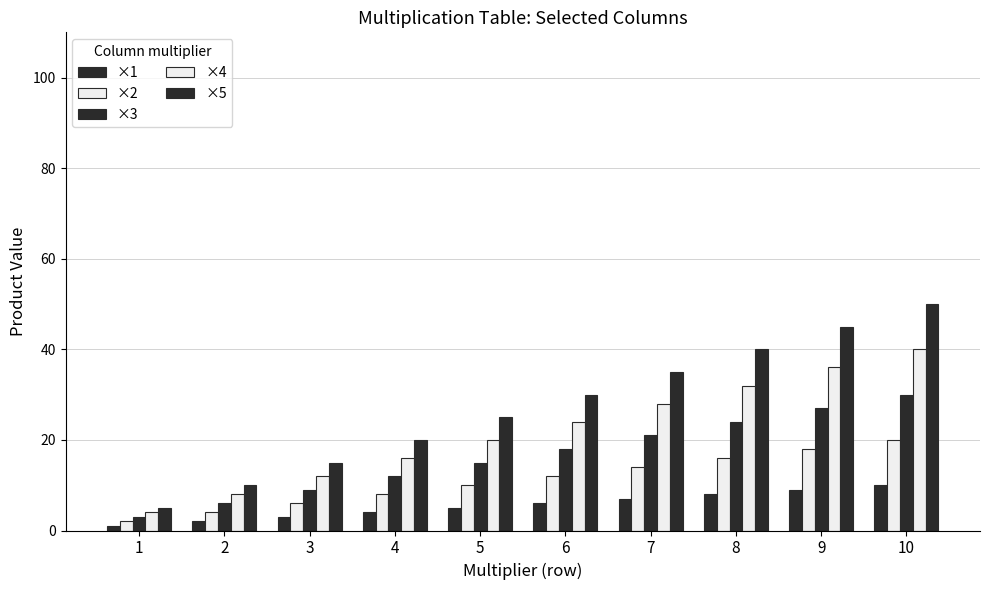

Are the bars grouped side by side (vs. stacked)?

Yes